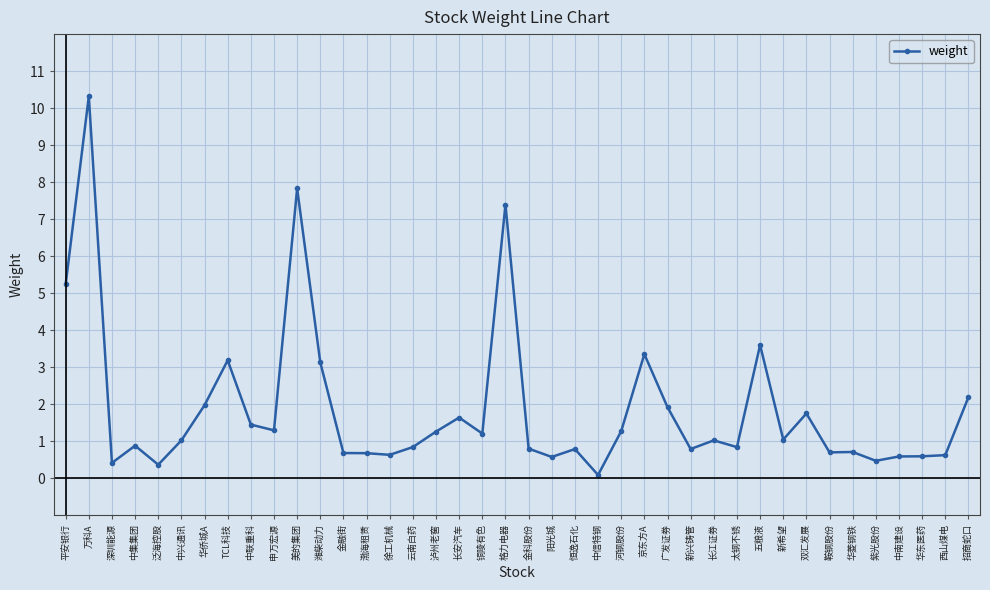

Where is the data nearest to the value 5?

平安银行